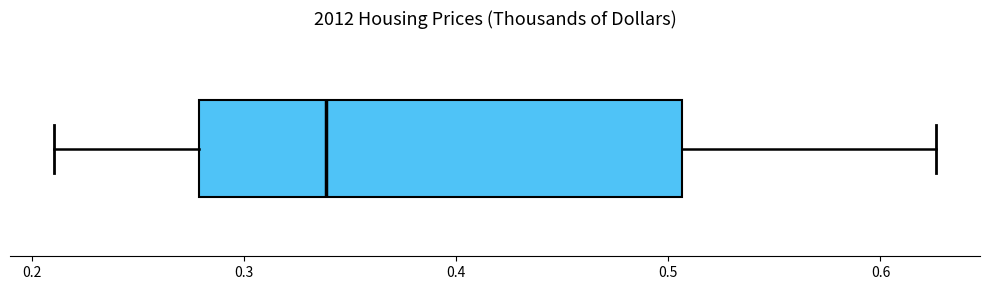

Read this box plot against the x-axis: the position of the median line, the range covered by the box, and the ends of both whiskers. The values are not printed on the chart, so give them approximately, as read against the axis.

median 0.34, box 0.28 to 0.51, whiskers 0.21 to 0.63